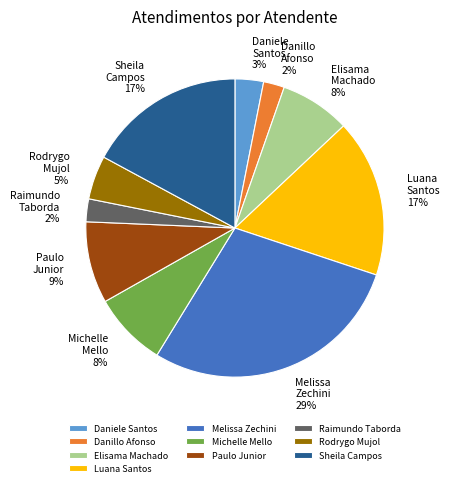

To the nearest percent, what is the average slice percentage?

10%